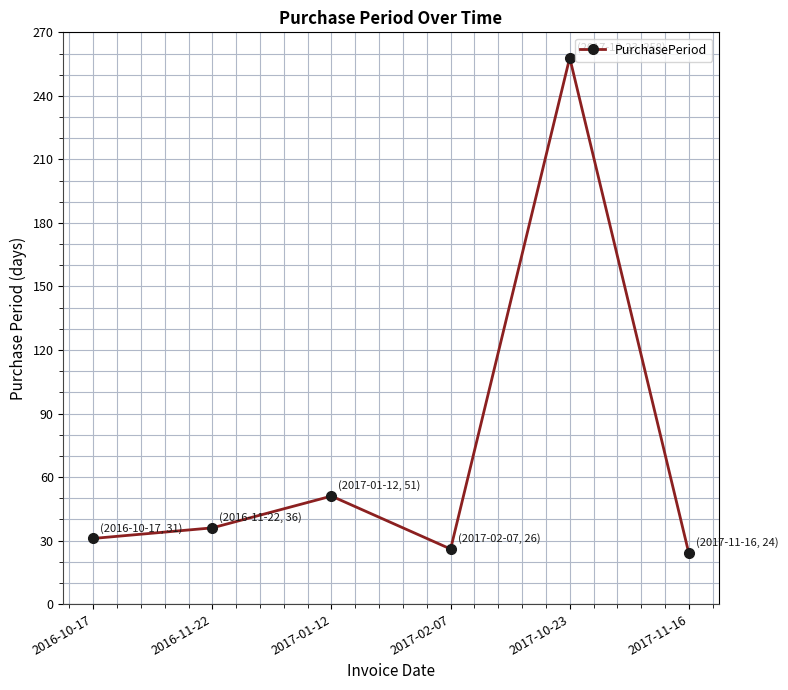

What is the approximate value at 2017-11-16, to the nearest 5?

25